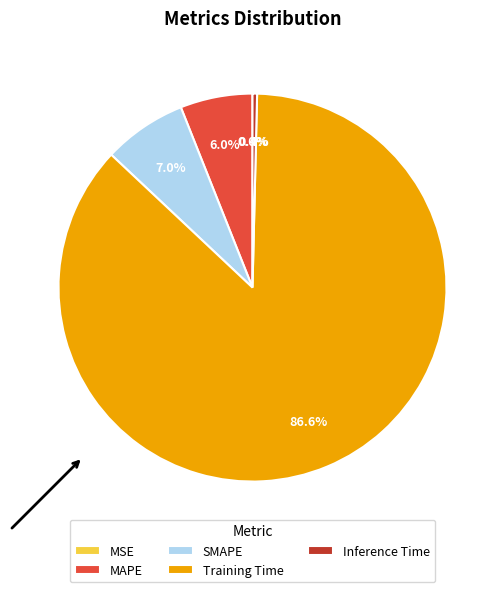

Which category has the smallest portion of the pie?

MSE